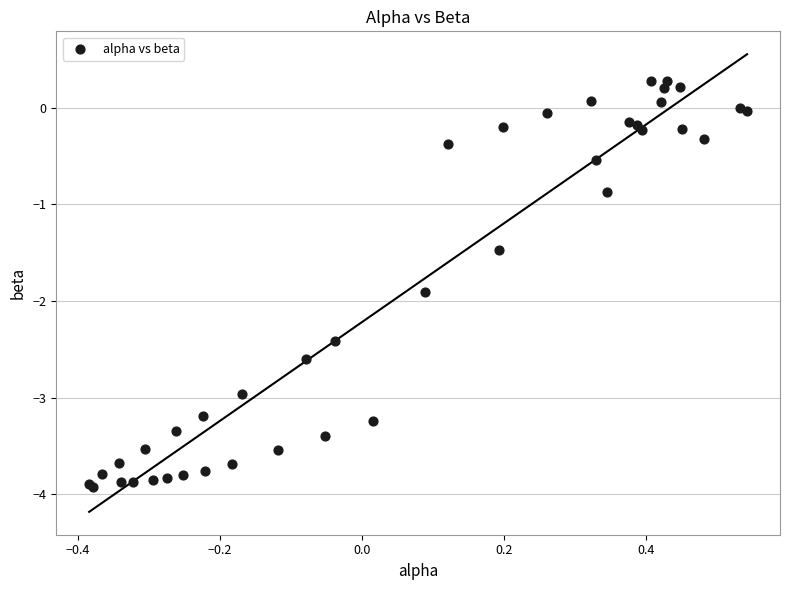

What Y value in the scatter plot is closest to -1?

-0.9